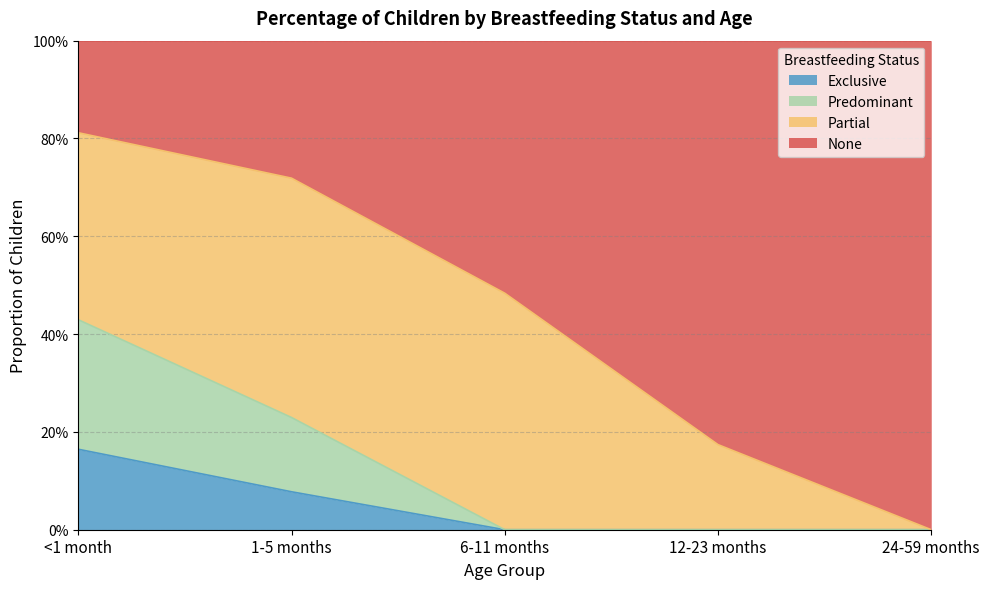

What are all the series names shown in the legend?

Exclusive, Predominant, Partial, None